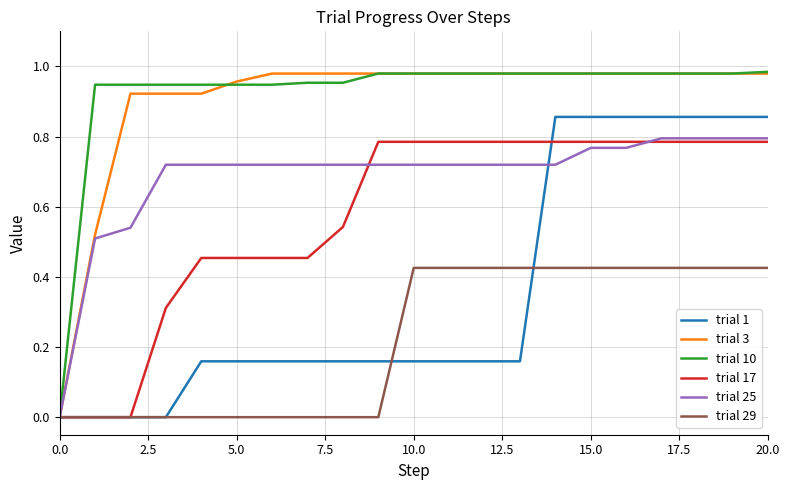

Which series has the largest range (max minus min)?

trial 10